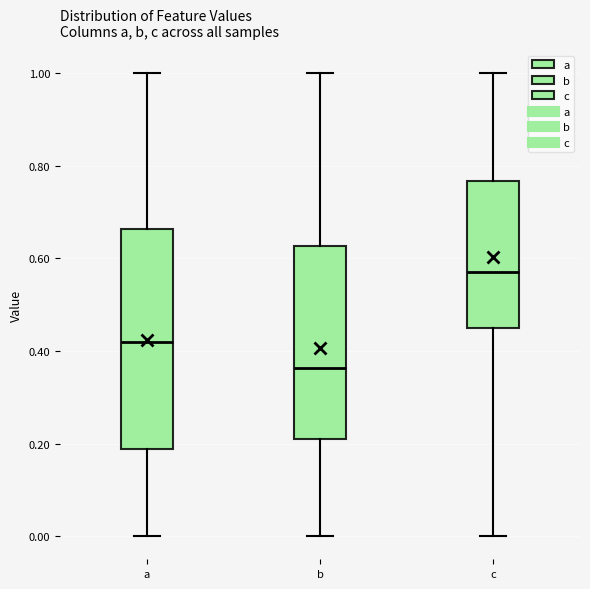

Reading left to right, read every box against the y-axis: the position of its median line, the range the box covers, and the ends of its whiskers. The values are not printed on the chart, so give them approximately, as read against the axis.

a: median 0.42, box 0.18 to 0.66, whiskers 0.00 to 1.00
b: median 0.36, box 0.22 to 0.62, whiskers 0.00 to 1.00
c: median 0.58, box 0.46 to 0.76, whiskers 0.00 to 1.00